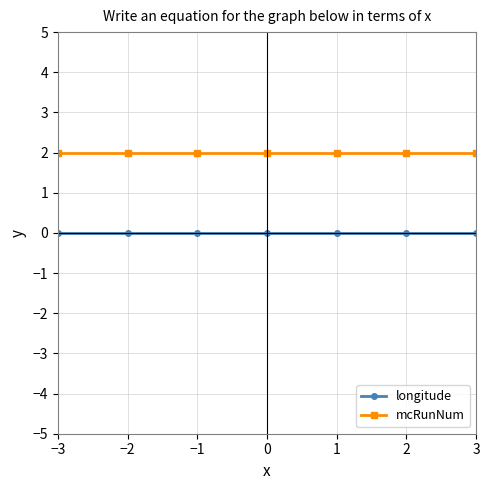

What is the label of the 7th point from the left?

3